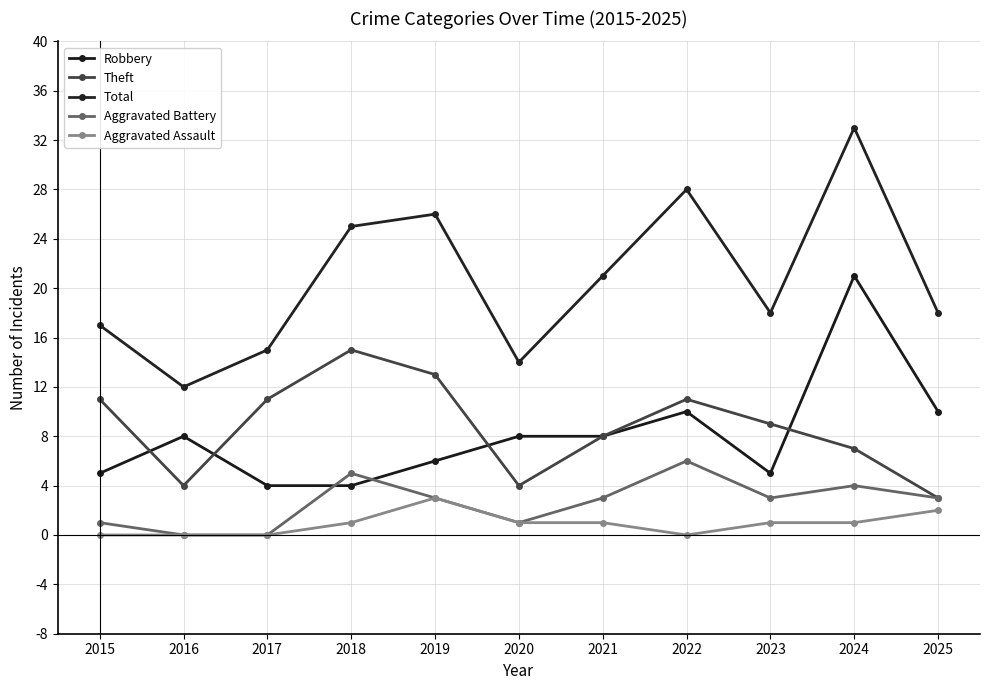

What is the difference between the maximum and second lowest values in the Theft series?

11